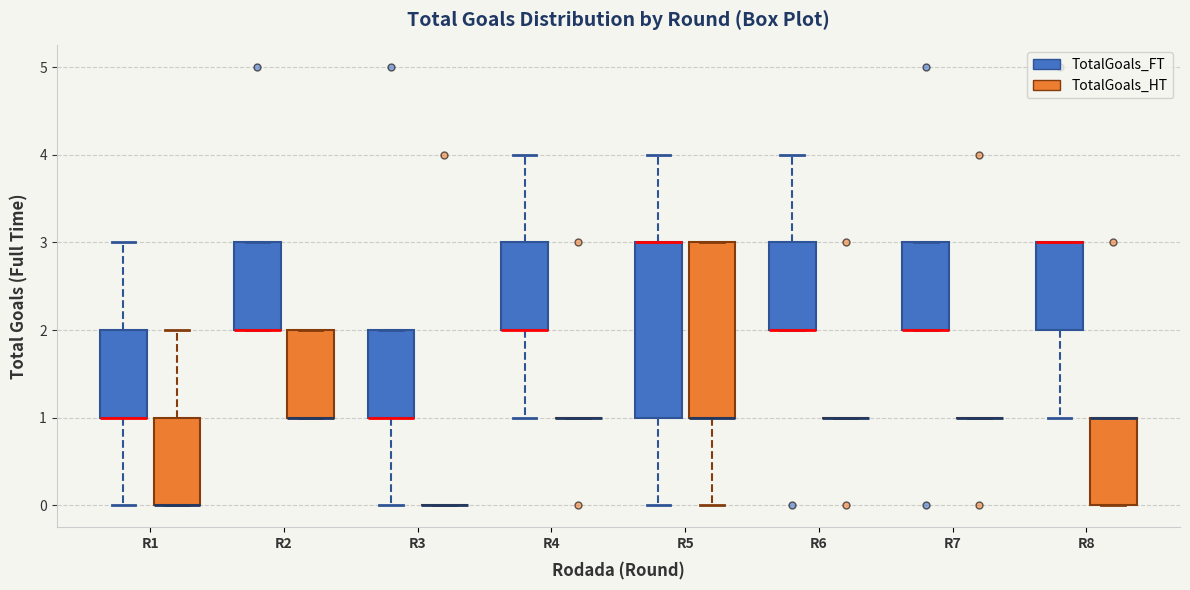

Reading left to right, read every box against the y-axis: the position of its median line, the range the box covers, and the ends of its whiskers. The values are not printed on the chart, so give them approximately, as read against the axis.

R1 (TotalGoals_FT): median 1 (drawn on the box's lower edge), box 1 to 2, whiskers 0 to 3
R1 (TotalGoals_HT): median 0 (drawn on the box's lower edge), box 0 to 1, whiskers 0 to 2
R2 (TotalGoals_FT): median 2 (drawn on the box's lower edge), box 2 to 3, whiskers 2 to 3
R2 (TotalGoals_HT): median 1 (drawn on the box's lower edge), box 1 to 2, whiskers 1 to 2
R3 (TotalGoals_FT): median 1 (drawn on the box's lower edge), box 1 to 2, whiskers 0 to 2
R3 (TotalGoals_HT): box collapsed to a line at 0, whiskers 0 to 0
R4 (TotalGoals_FT): median 2 (drawn on the box's lower edge), box 2 to 3, whiskers 1 to 4
R4 (TotalGoals_HT): box collapsed to a line at 1, whiskers 1 to 1
R5 (TotalGoals_FT): median 3 (drawn on the box's upper edge), box 1 to 3, whiskers 0 to 4
R5 (TotalGoals_HT): median 1 (drawn on the box's lower edge), box 1 to 3, whiskers 0 to 3
R6 (TotalGoals_FT): median 2 (drawn on the box's lower edge), box 2 to 3, whiskers 2 to 4
R6 (TotalGoals_HT): box collapsed to a line at 1, whiskers 1 to 1
R7 (TotalGoals_FT): median 2 (drawn on the box's lower edge), box 2 to 3, whiskers 2 to 3
R7 (TotalGoals_HT): box collapsed to a line at 1, whiskers 1 to 1
R8 (TotalGoals_FT): median 3 (drawn on the box's upper edge), box 2 to 3, whiskers 1 to 3
R8 (TotalGoals_HT): median 1 (drawn on the box's upper edge), box 0 to 1, whiskers 0 to 1